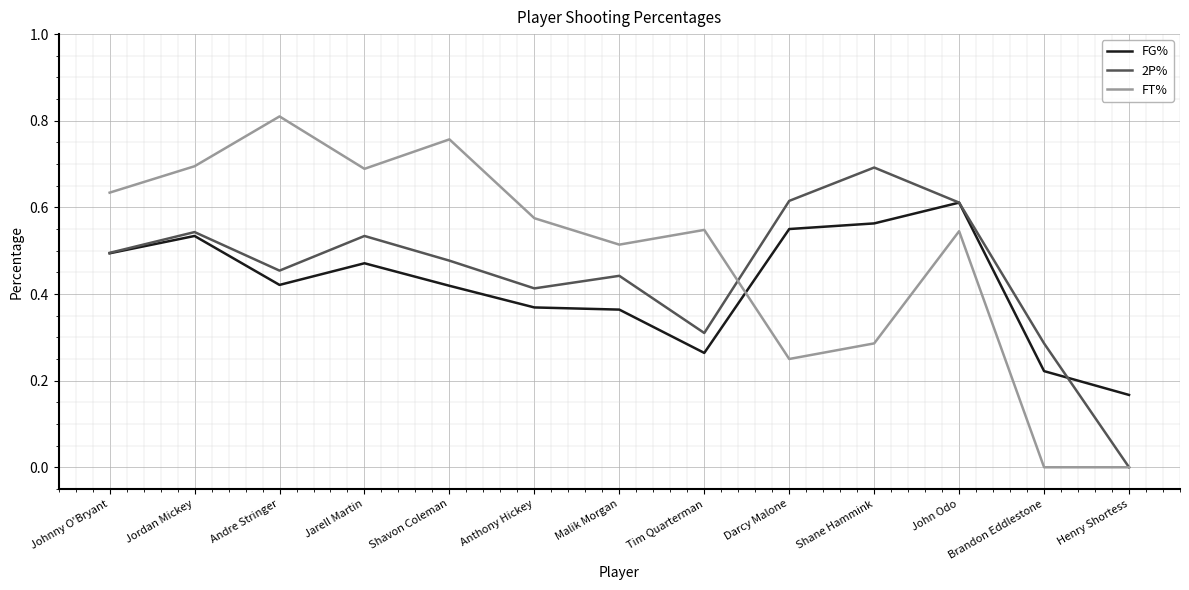

Where is the first local maximum for FG%?

Jordan Mickey